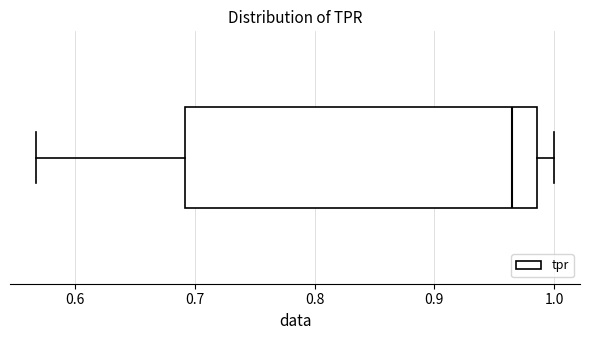

Transcribe this box plot: give where the median line is, the range the box spans, and where the two whiskers end, as read against the x-axis. The values are not printed on the chart, so give them approximately, as read against the axis.

median 0.96, box 0.69 to 0.99, whiskers 0.57 to 1.00